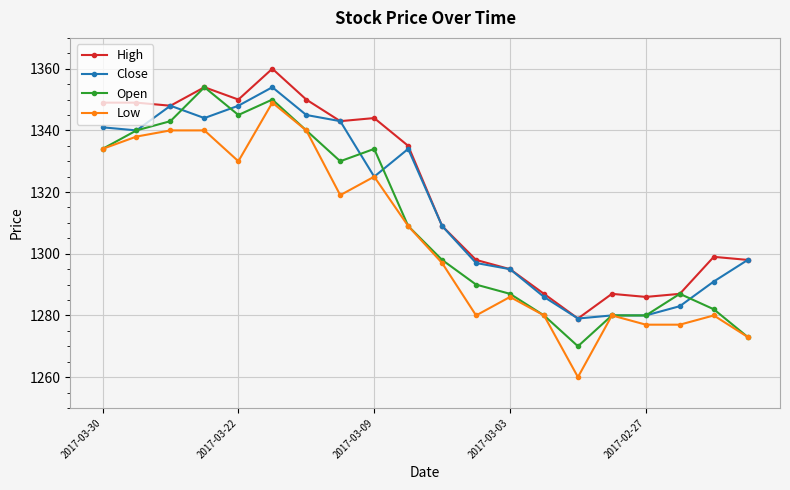

Which series has the widest spread of values?

Low